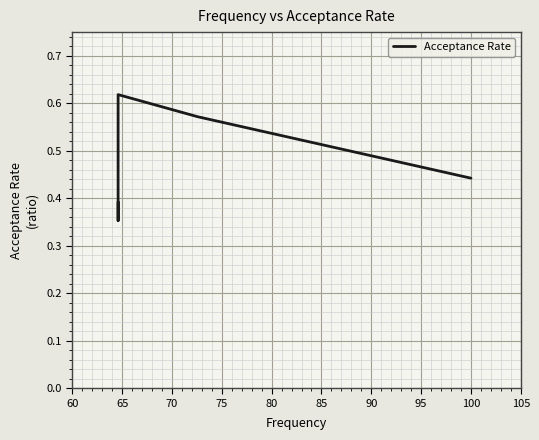

How many values are between 0 and 1?

5